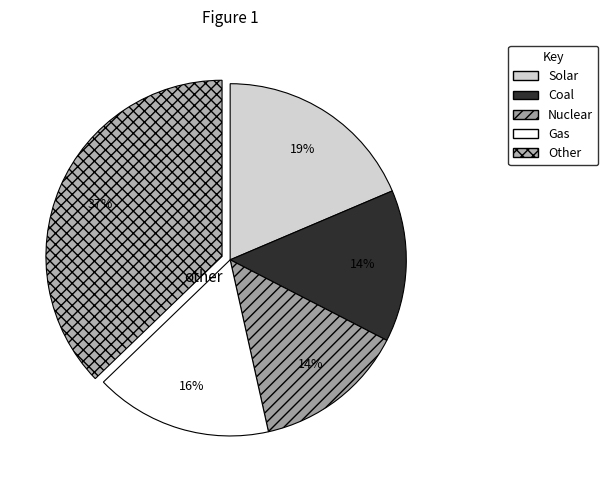

How many segments does this pie chart have?

5